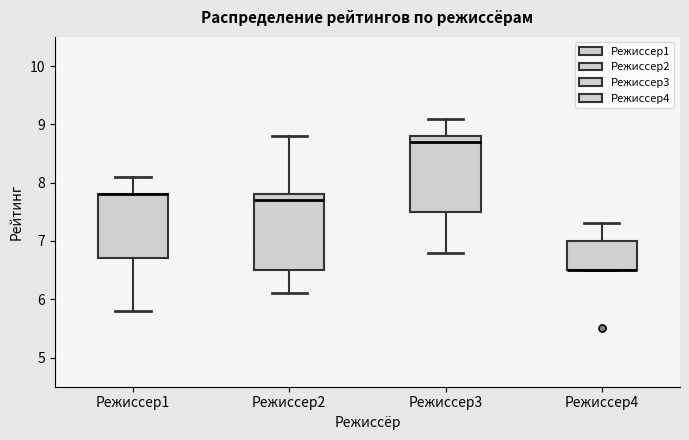

Reading left to right, read every box against the y-axis: the position of its median line, the range the box covers, and the ends of its whiskers. The values are not printed on the chart, so give them approximately, as read against the axis.

Режиссер1: median 7.8 (drawn on the box's upper edge), box 6.7 to 7.8, whiskers 5.8 to 8.1
Режиссер2: median 7.7, box 6.5 to 7.8, whiskers 6.1 to 8.8
Режиссер3: median 8.7, box 7.5 to 8.8, whiskers 6.8 to 9.1
Режиссер4: median 6.5 (drawn on the box's lower edge), box 6.5 to 7.0, whiskers 6.5 to 7.3